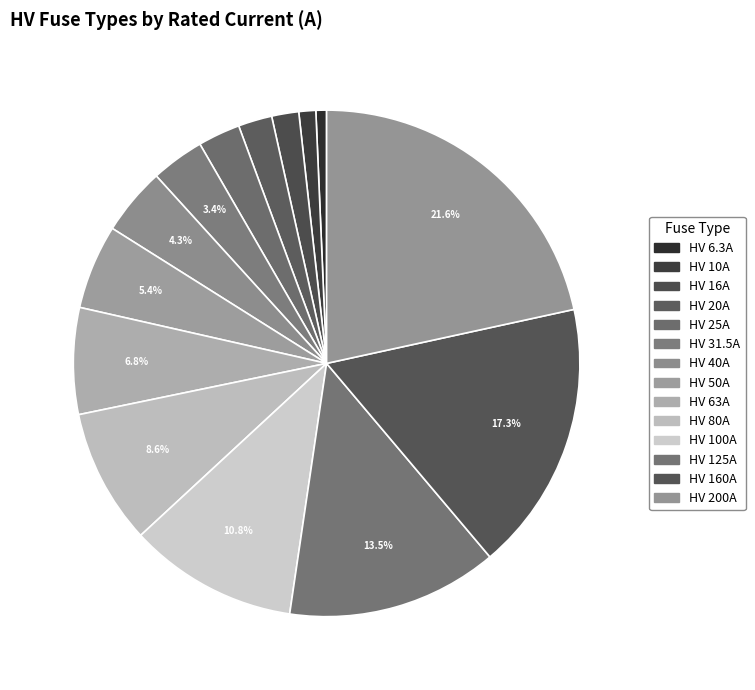

To the nearest percent, what is the difference between the largest and smallest slice percentages?

21%